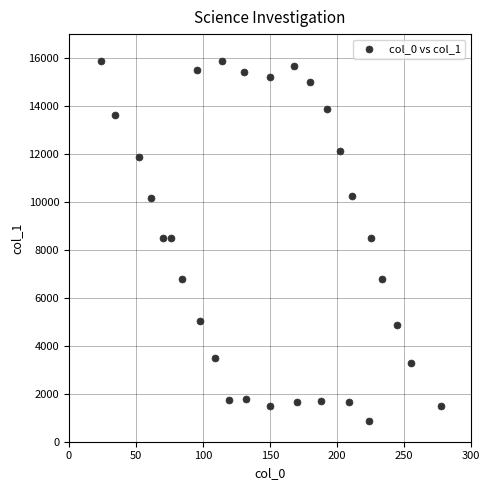

What is the range of Y values (max minus min)?

14983.9